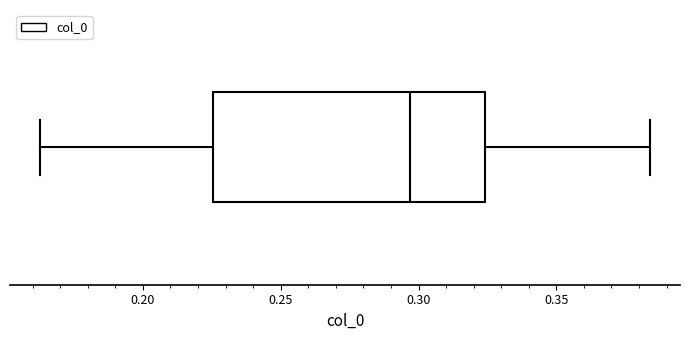

Transcribe this box plot: give where the median line is, the range the box spans, and where the two whiskers end, as read against the x-axis. The values are not printed on the chart, so give them approximately, as read against the axis.

median 0.295, box 0.225 to 0.325, whiskers 0.165 to 0.385